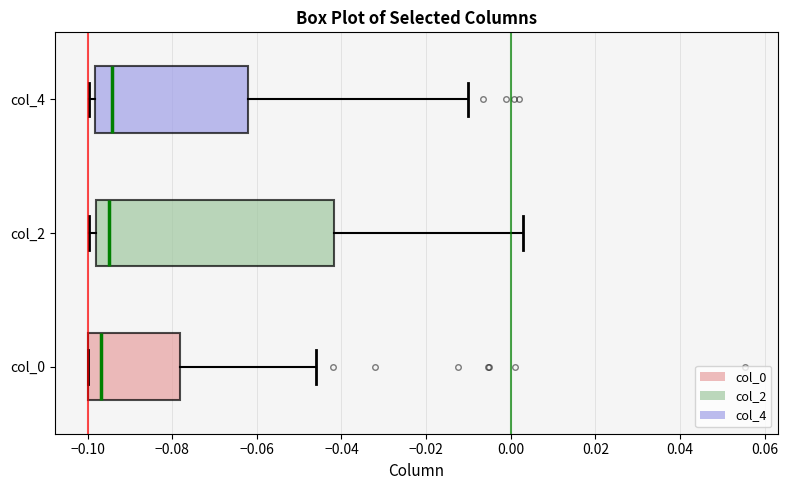

Comparing the boxes themselves (not the whiskers), which one is the widest?

col_2